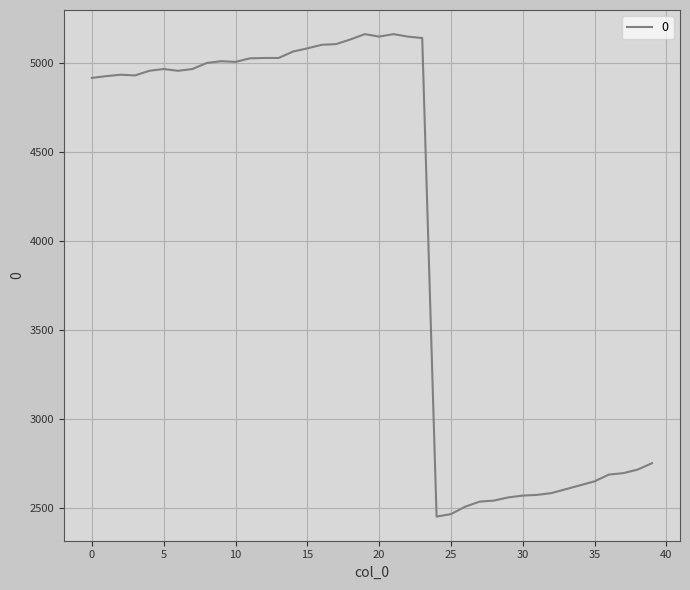

What is the minimum value shown in the chart?

2450